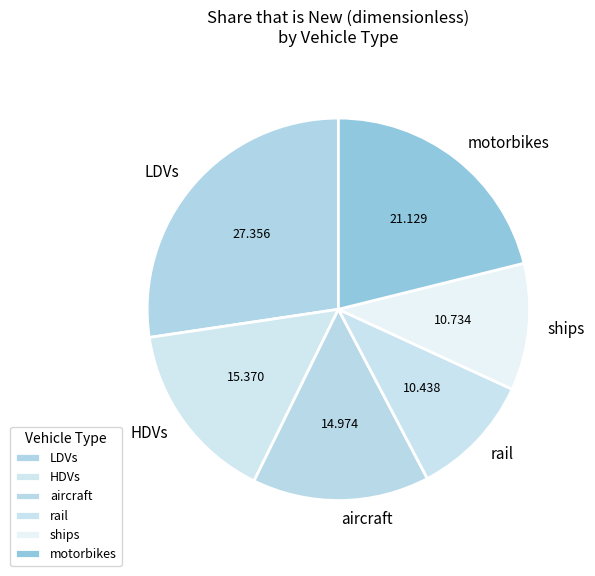

Do HDVs and motorbikes together represent more than half of the pie?

No